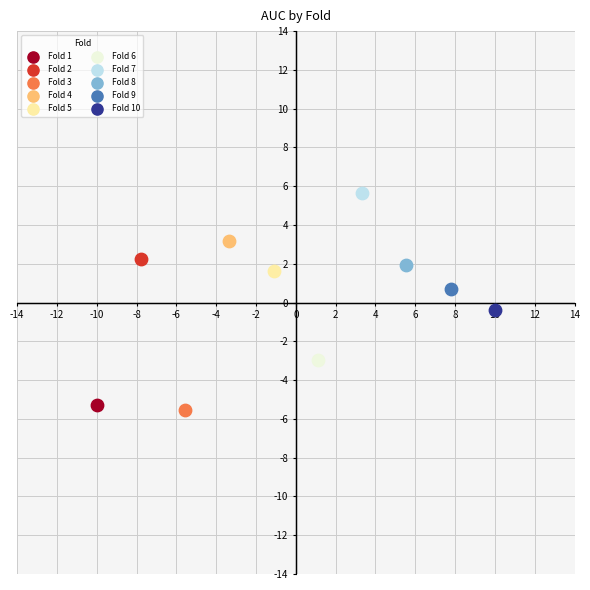

What are all the series names shown in the legend?

Fold 1, Fold 2, Fold 3, Fold 4, Fold 5, Fold 6, Fold 7, Fold 8, Fold 9, Fold 10